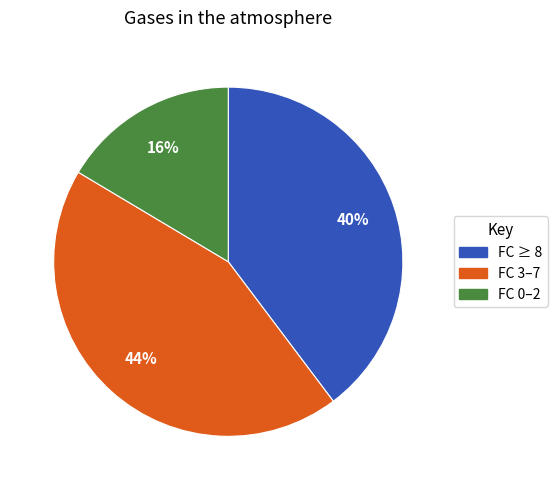

To the nearest percent, what is the combined percentage of FC ≥ 8 and FC 3–7?

84%